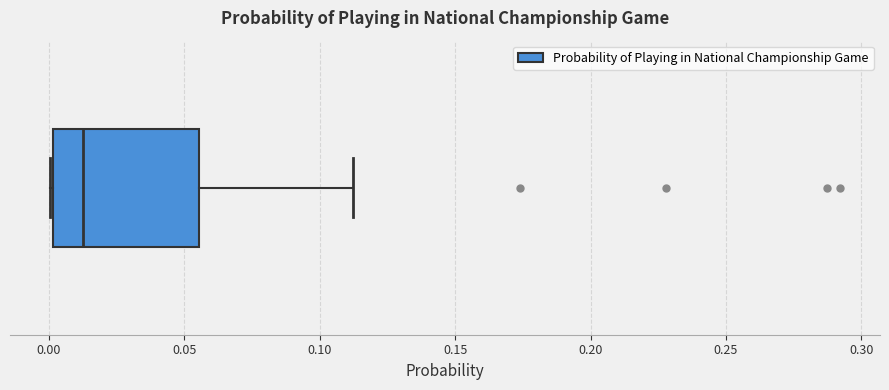

Transcribe this box plot: give where the median line is, the range the box spans, and where the two whiskers end, as read against the x-axis. The values are not printed on the chart, so give them approximately, as read against the axis.

median 0.015, box 0.000 to 0.055, whiskers 0.000 to 0.110